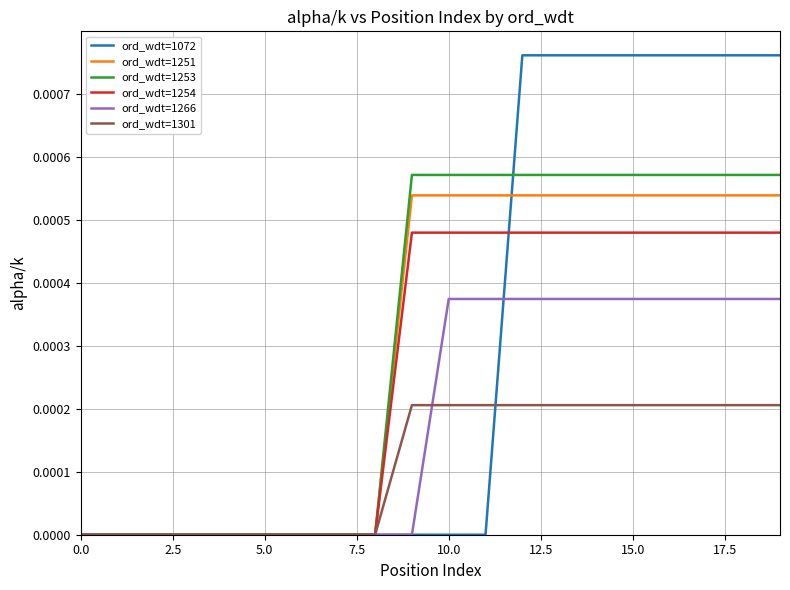

What are all the series names shown in the legend?

ord_wdt=1072, ord_wdt=1251, ord_wdt=1253, ord_wdt=1254, ord_wdt=1266, ord_wdt=1301